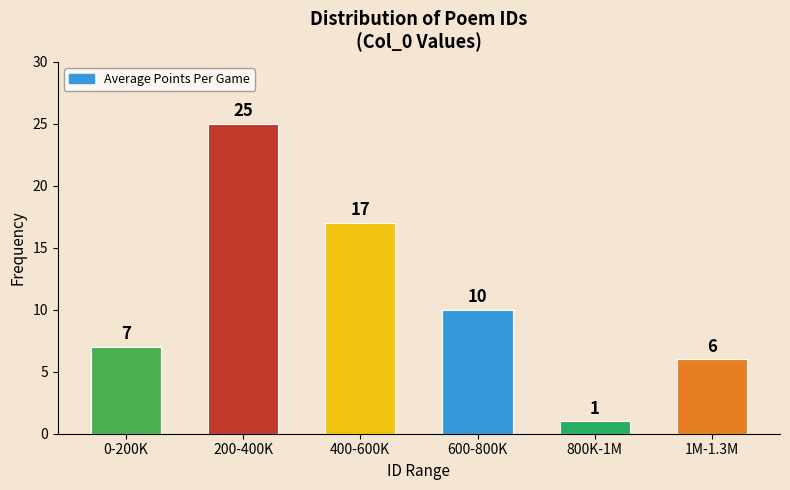

Reading right to left, what are all the values shown in this chart?

1M-1.3M=6	800K-1M=1	600-800K=10	400-600K=17	200-400K=25	0-200K=7